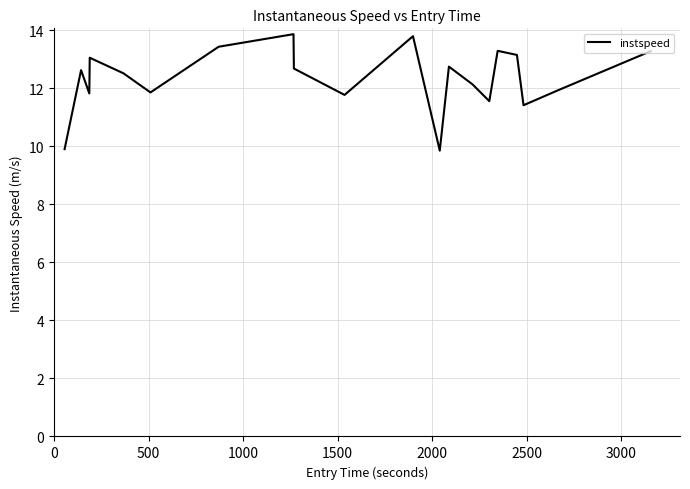

What is the minimum value shown in the chart?

9.9